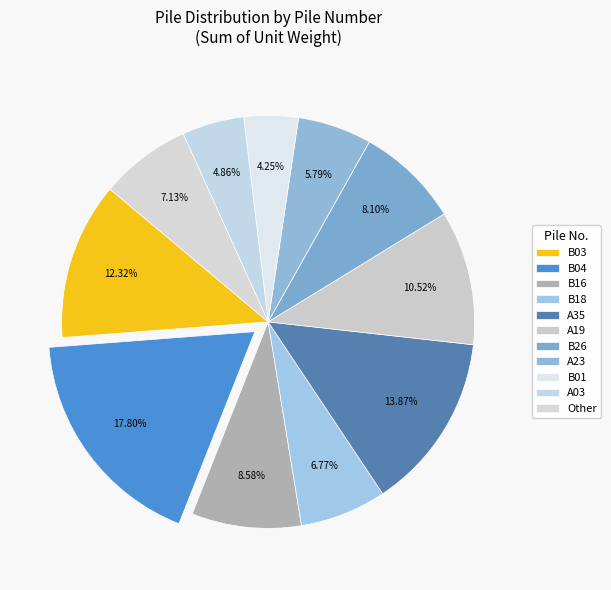

Count the number of slices in the pie.

11